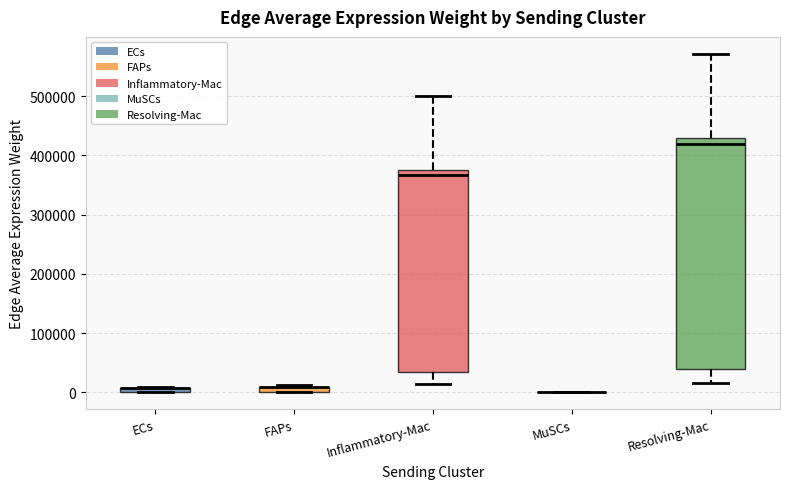

Comparing the boxes themselves (not the whiskers), which one is the tallest?

Resolving-Mac